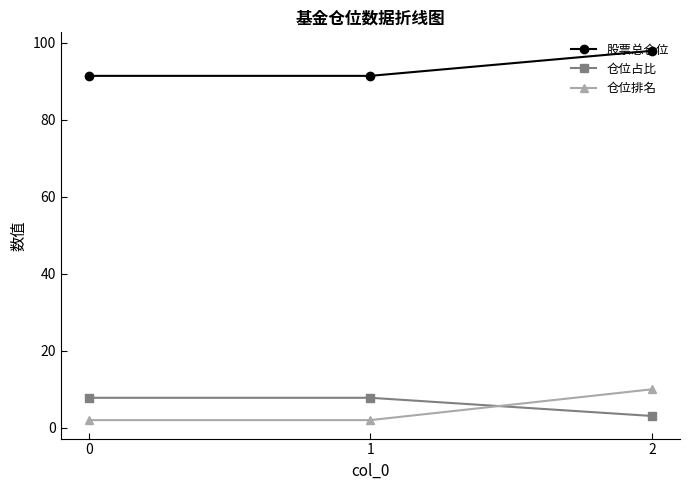

Rank the series by their maximum value, from lowest to highest.

仓位占比, 仓位排名, 股票总仓位